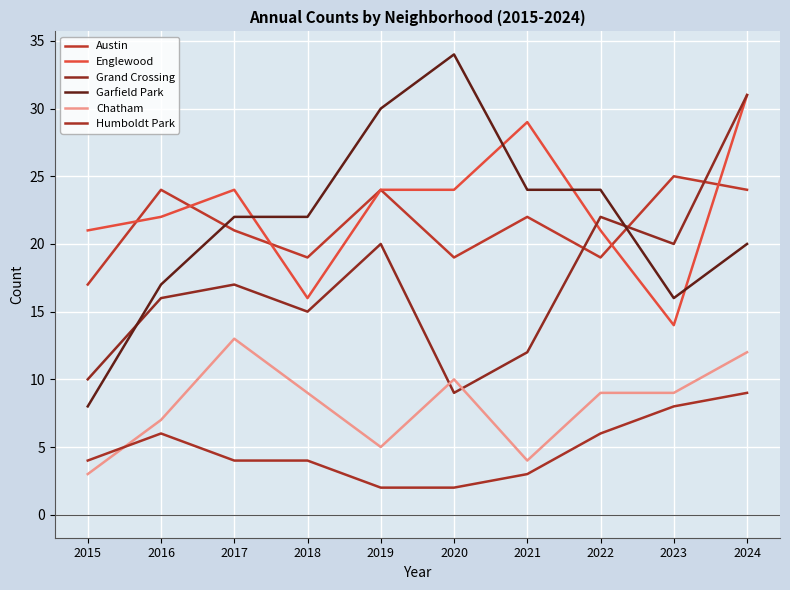

Is this an area chart (filled region under the line)?

No